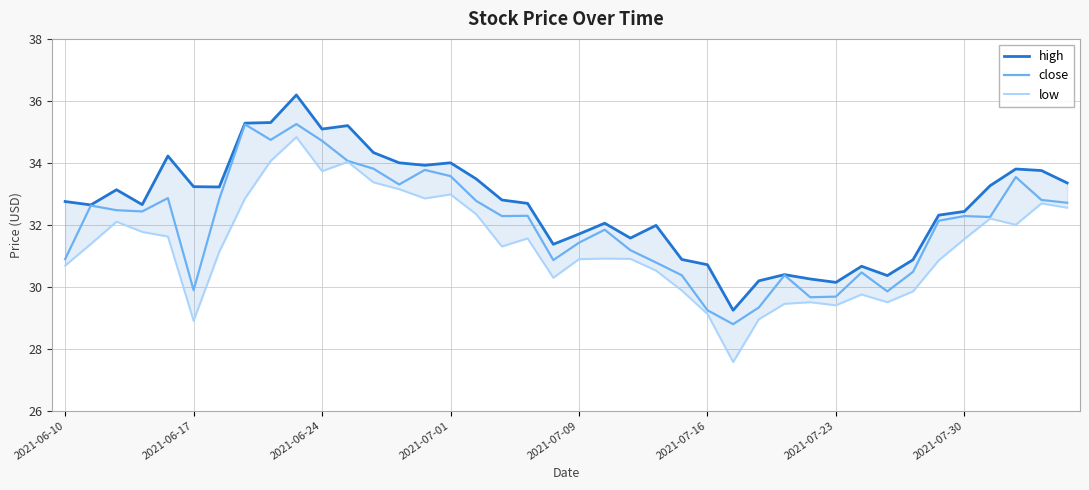

Is the value of low at 19 greater than the value of close at 13?

No